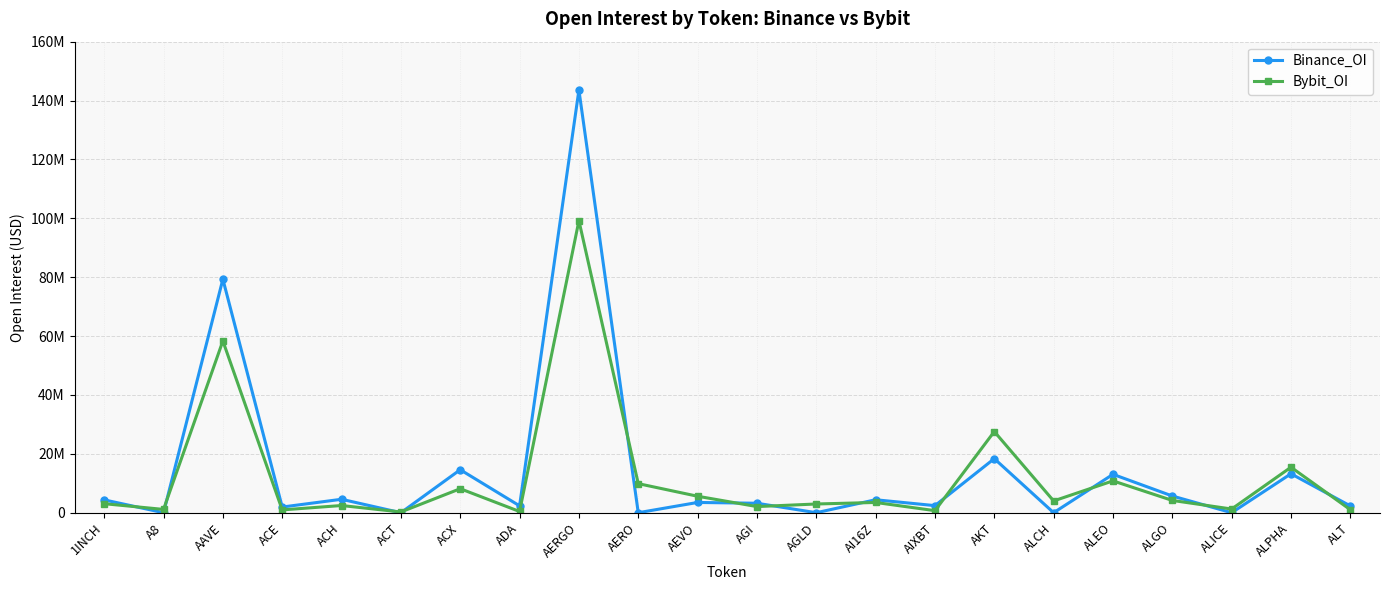

Is the value of Binance_OI at AERGO greater than the value of Bybit_OI at AGI?

Yes